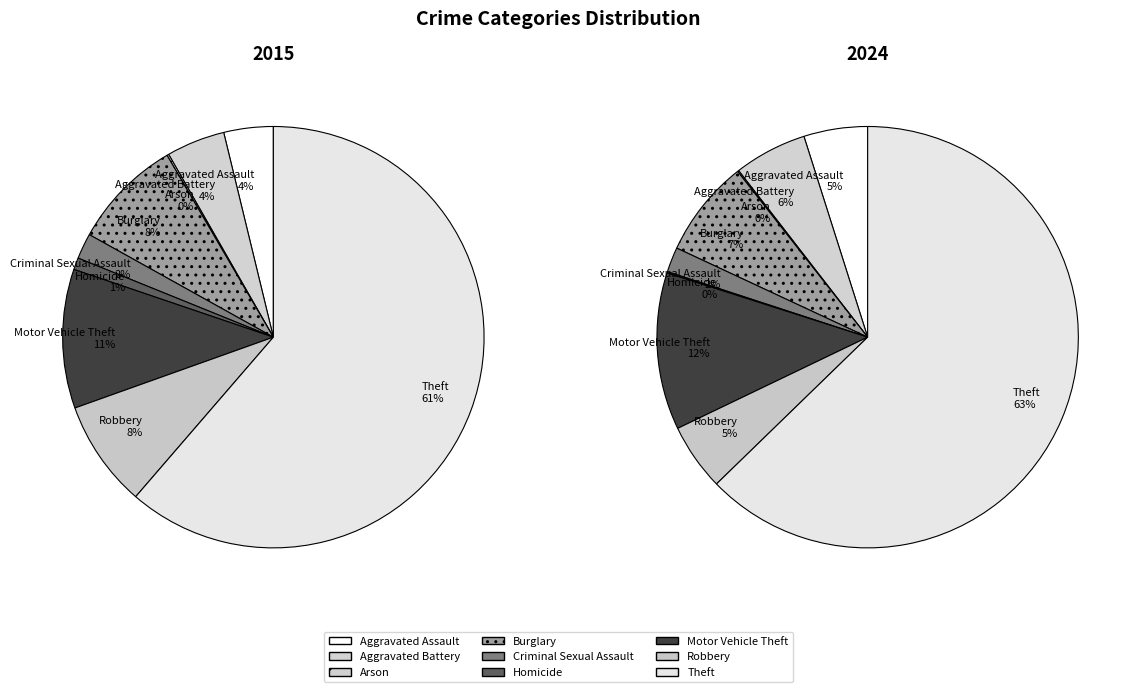

Rank the series by their maximum value, from highest to lowest.

values_2024, values_2015